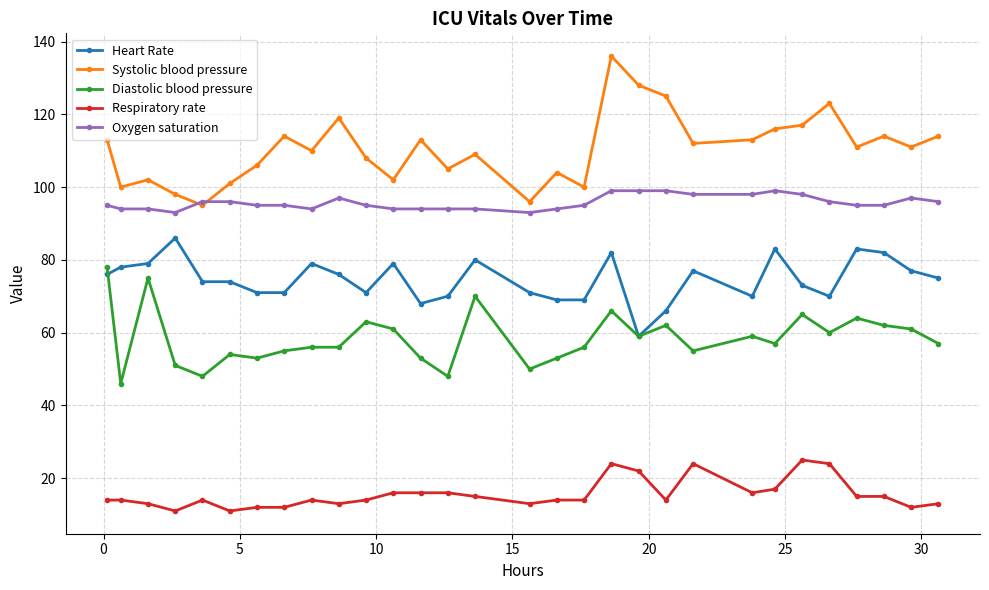

True or false: Respiratory rate has more than 1 interior local peaks.

True